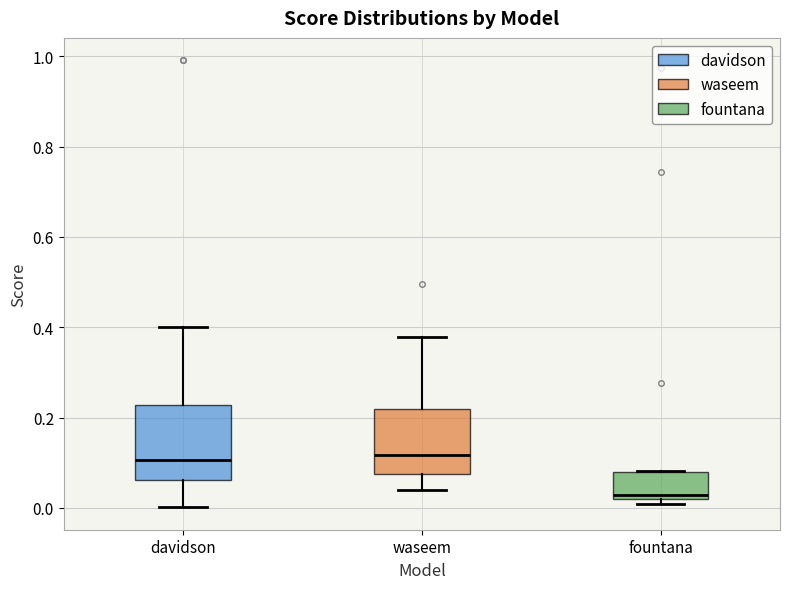

Where is the lower edge of the box for waseem on the y-axis? The values are not printed on the chart, so give them approximately, as read against the axis.

0.08